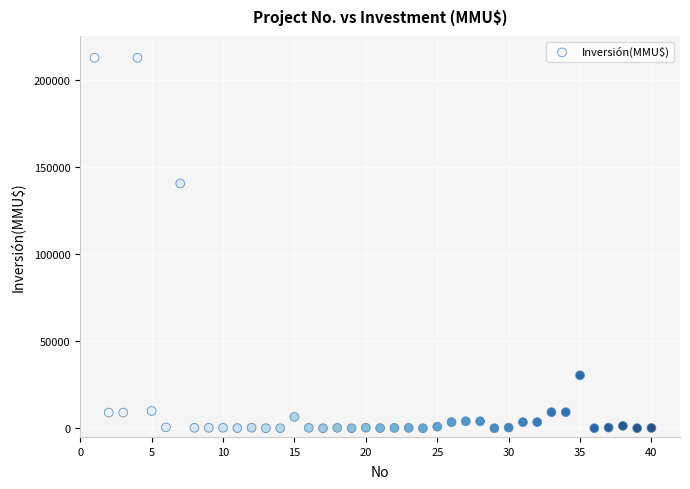

What Y value in the scatter plot is closest to 106250?

140400